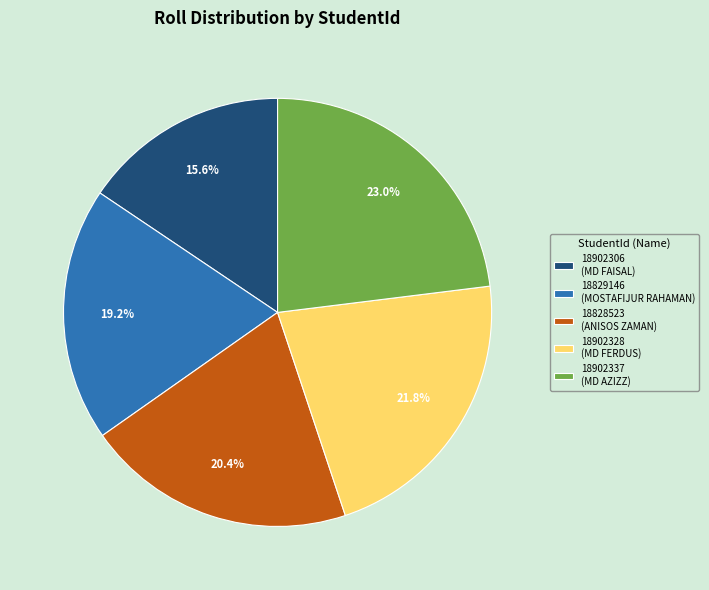

Combined, what portion of the pie is 18902306 and 18829146?

34.8%